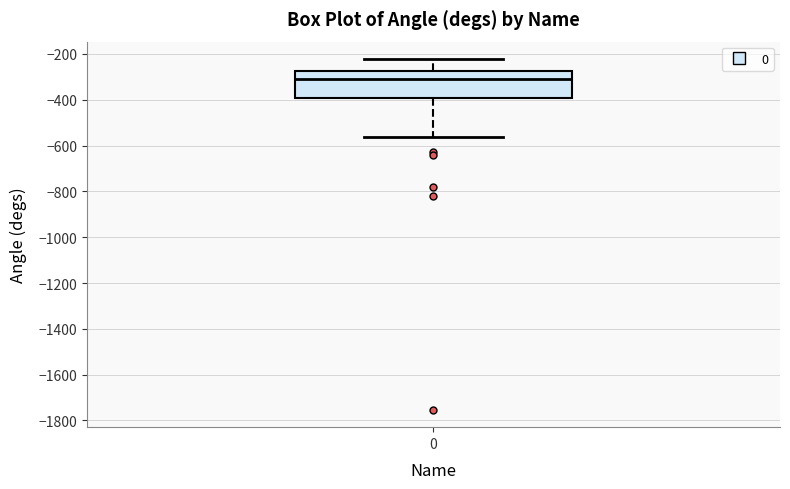

Read this box plot against the y-axis: the position of the median line, the range covered by the box, and the ends of both whiskers. The values are not printed on the chart, so give them approximately, as read against the axis.

median -300, box -400 to -280, whiskers -560 to -220